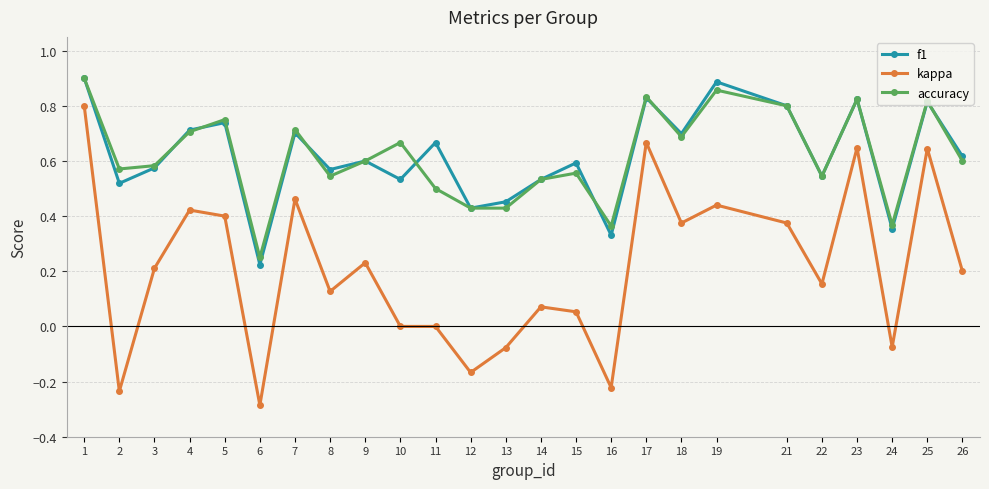

Which series has the widest spread of values?

kappa